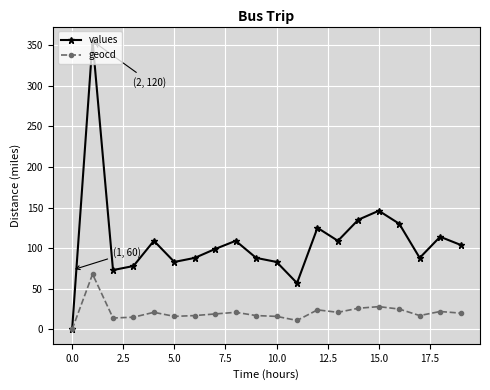

Which series has the largest total across all categories?

values